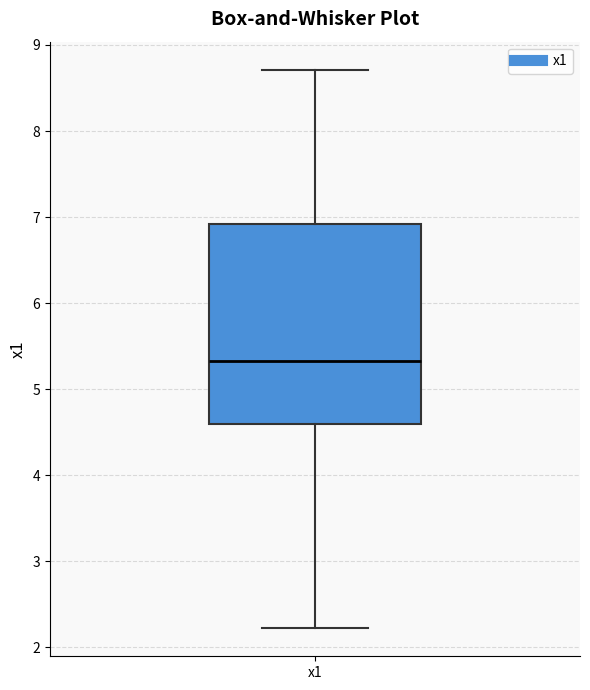

Read this box plot against the y-axis: the position of the median line, the range covered by the box, and the ends of both whiskers. The values are not printed on the chart, so give them approximately, as read against the axis.

median 5.3, box 4.6 to 6.9, whiskers 2.2 to 8.7